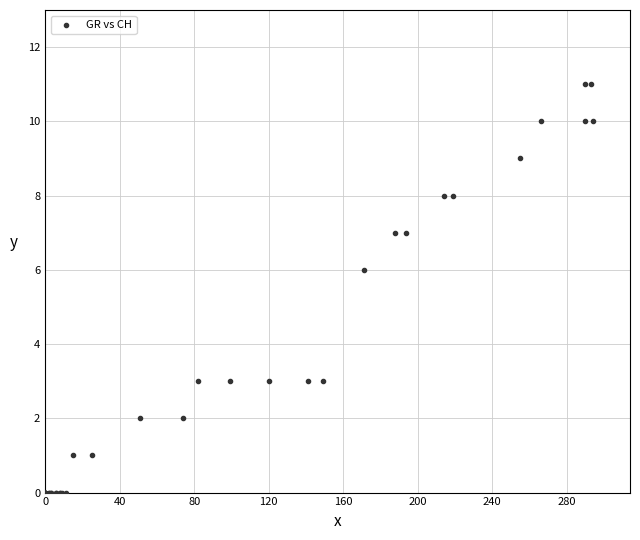

What Y value in the scatter plot is closest to 5?

6